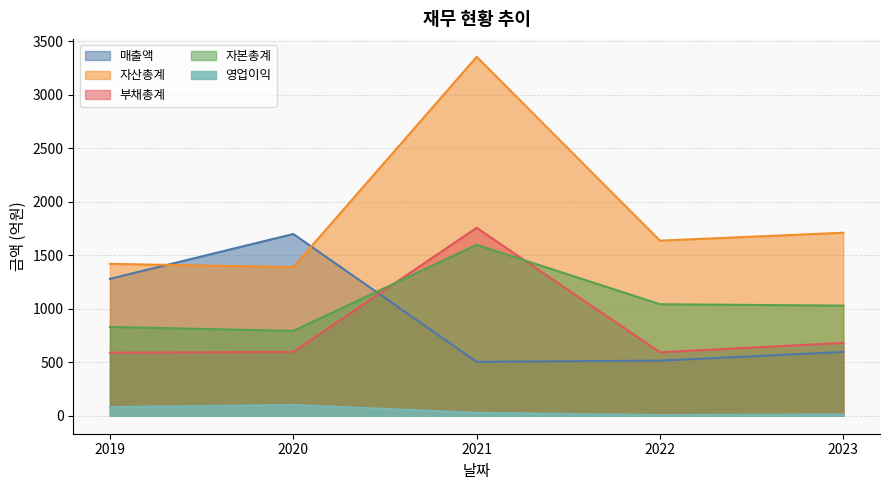

Does the chart have visible grid lines?

Yes